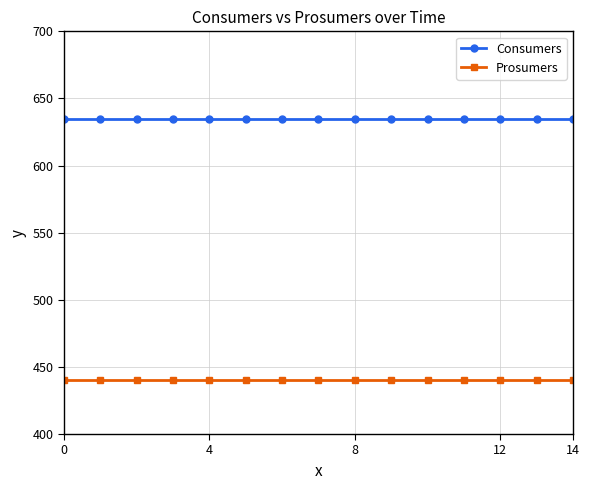

Which series has the largest total across all categories?

Consumers